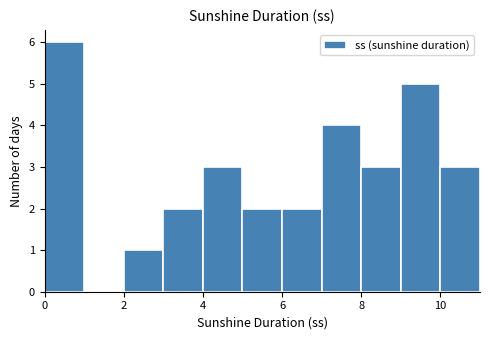

Reading left to right, transcribe this chart: for each bar, give the range it covers on the x-axis and its height. The values are not printed on the chart, so give them approximately, as read against the axis.

0 to 1: 6
1 to 2: 0
2 to 3: 1
3 to 4: 2
4 to 5: 3
5 to 6: 2
6 to 7: 2
7 to 8: 4
8 to 9: 3
9 to 10: 5
10 to 11: 3